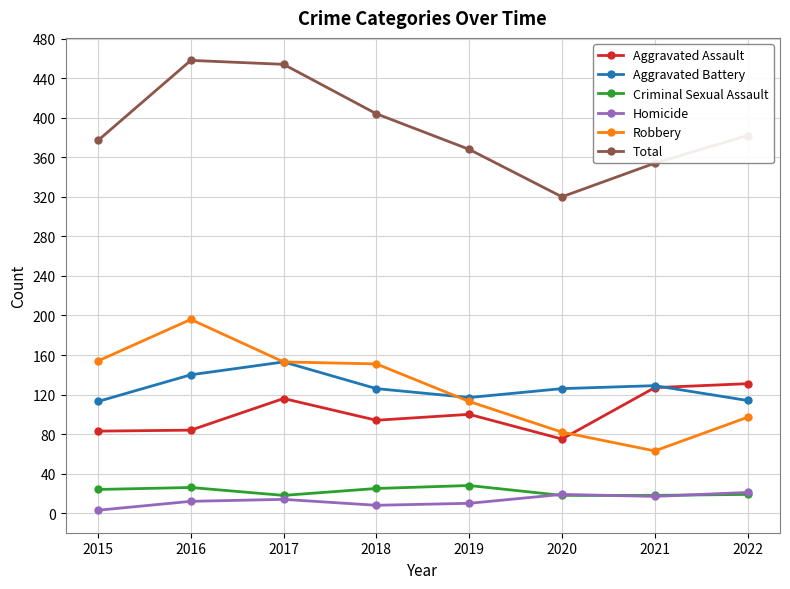

What is the maximum value for Aggravated Battery?

153